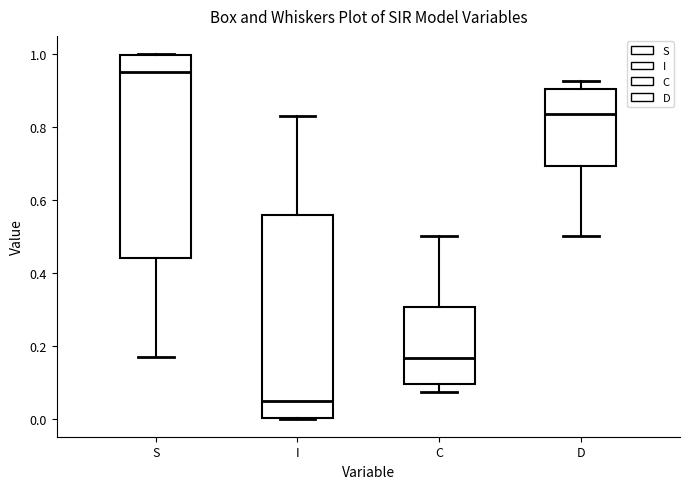

Where does the lower whisker of the box for S end on the y-axis? The values are not printed on the chart, so give them approximately, as read against the axis.

0.16